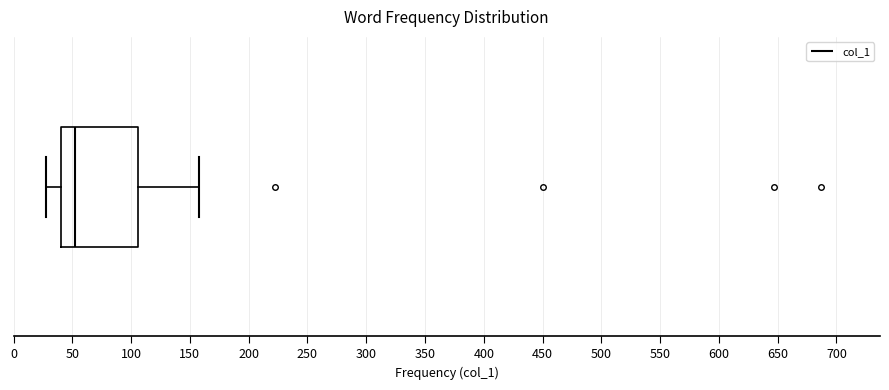

Transcribe this box plot: give where the median line is, the range the box spans, and where the two whiskers end, as read against the x-axis. The values are not printed on the chart, so give them approximately, as read against the axis.

median 55, box 40 to 105, whiskers 30 to 160